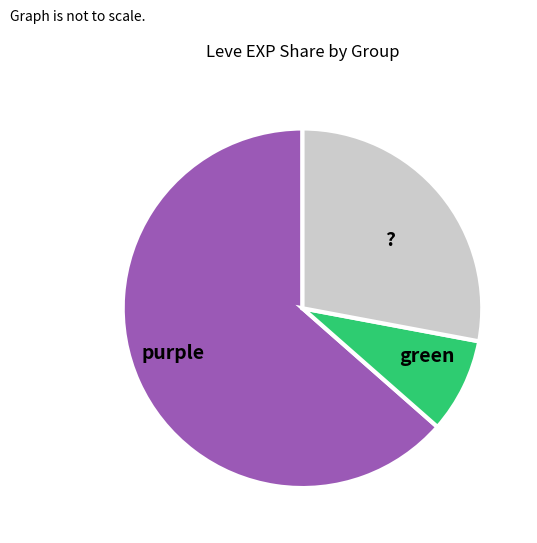

Which category accounts for the majority?

purple